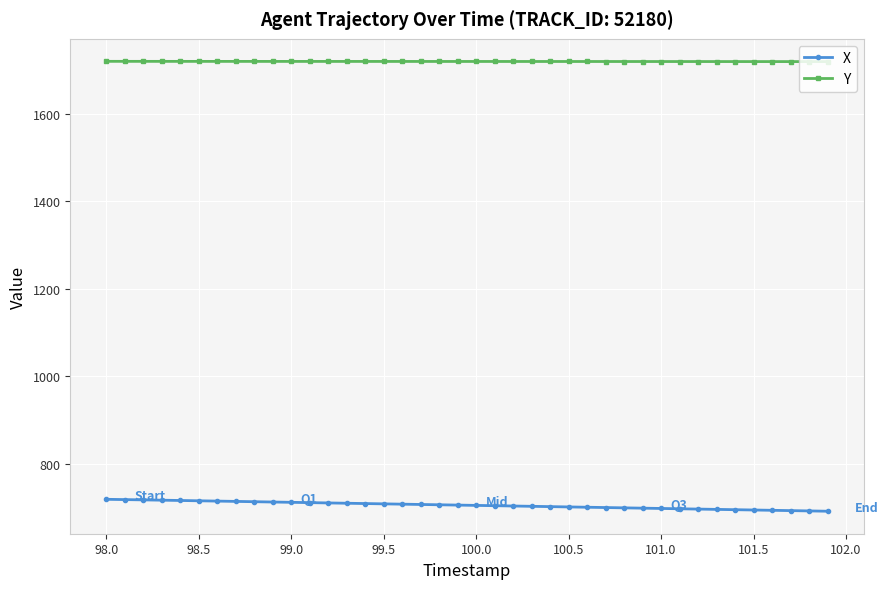

Which series has the largest total across all categories?

Y